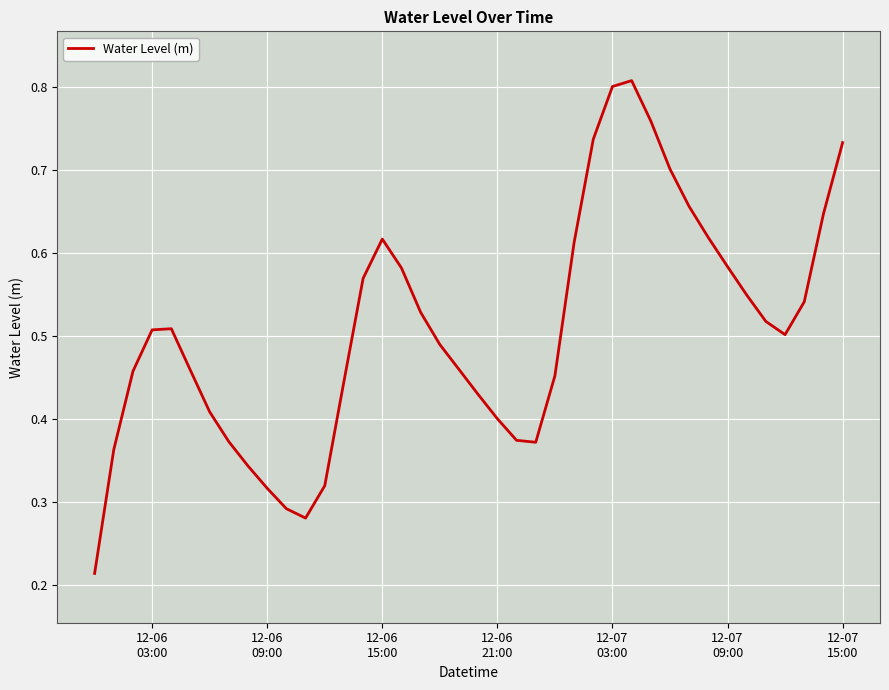

What is the sum of all values?

20.3